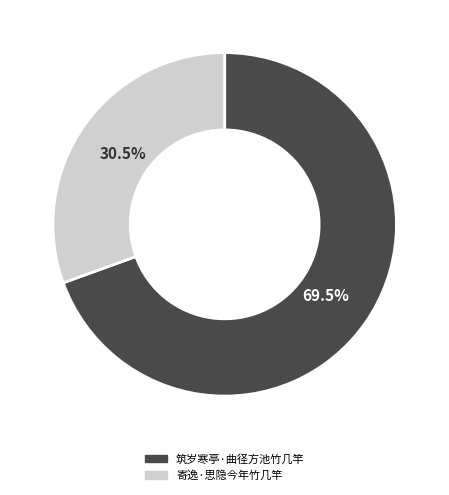

To the nearest percent, what is the combined percentage of 寄逸·思隐今年竹几竿 and 筑岁寒亭·曲径方池竹几竿?

100%